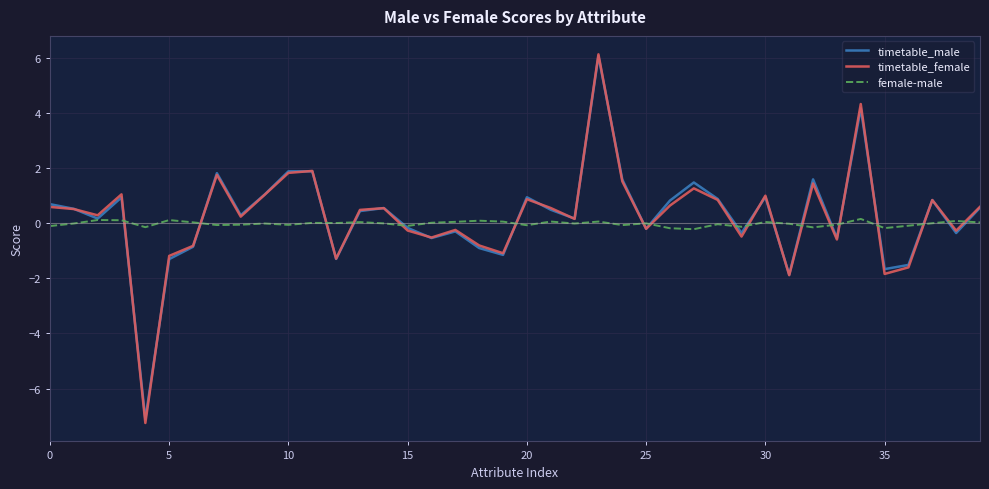

Which series has the widest spread of values?

timetable_female